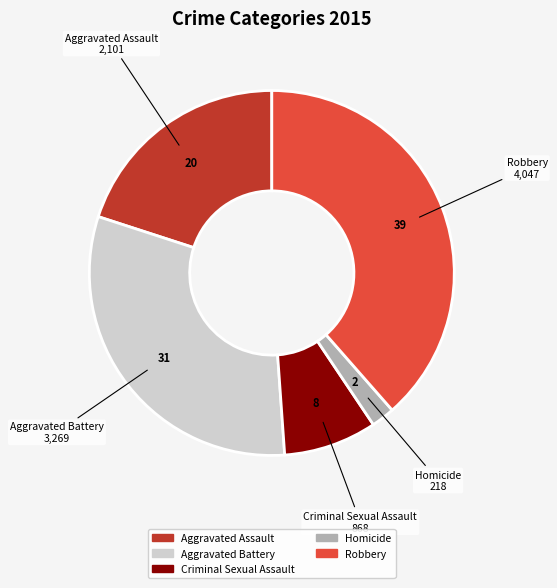

Which category has the smallest portion of the pie?

Homicide